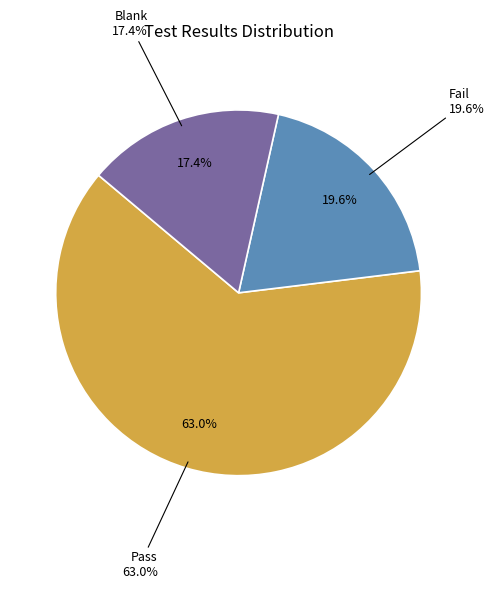

Is it true that Pass is 63% of the pie?

True